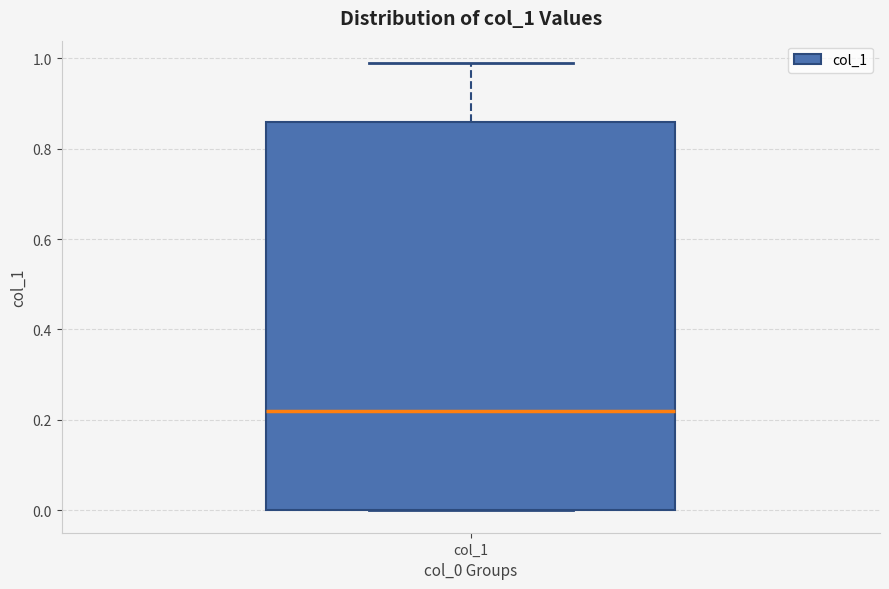

Read this box plot against the y-axis: the position of the median line, the range covered by the box, and the ends of both whiskers. The values are not printed on the chart, so give them approximately, as read against the axis.

median 0.22, box 0.00 to 0.86, whiskers 0.00 to 0.98